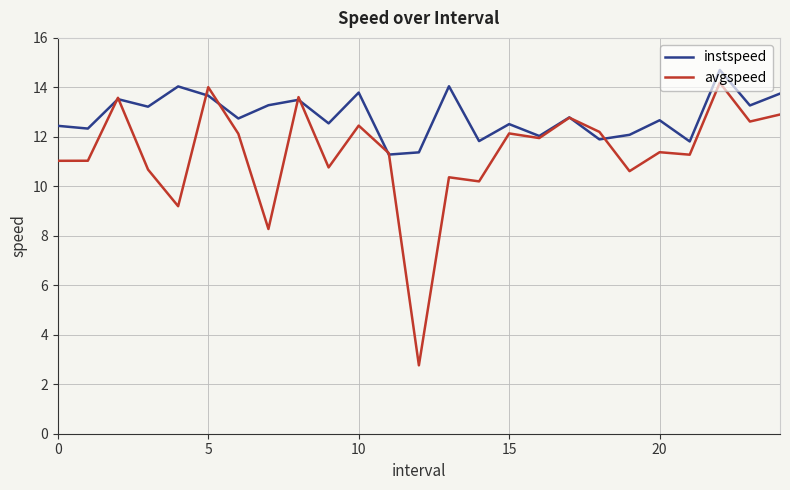

How many series are shown in this chart?

2